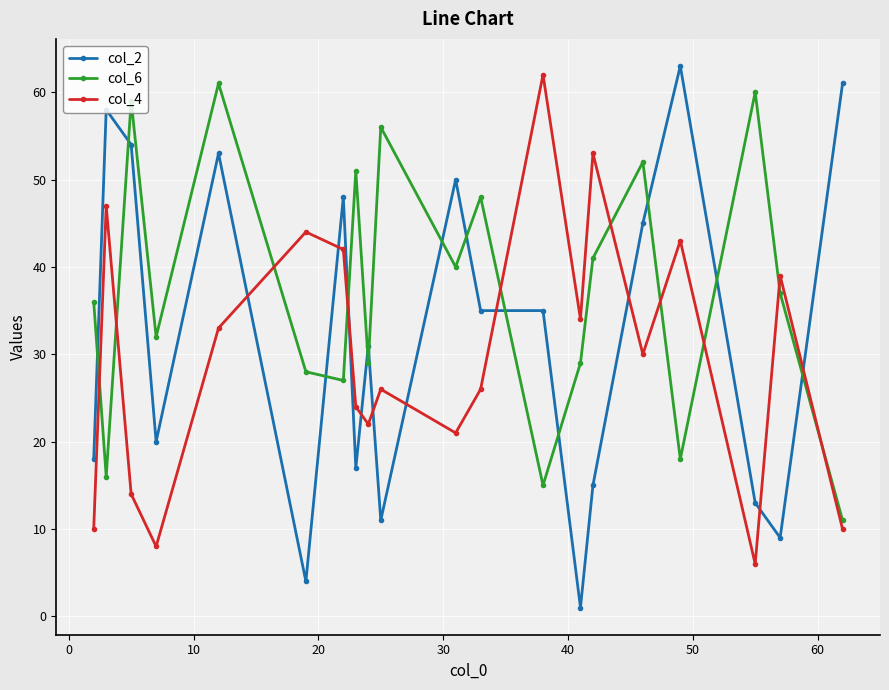

Is this an area chart (filled region under the line)?

No